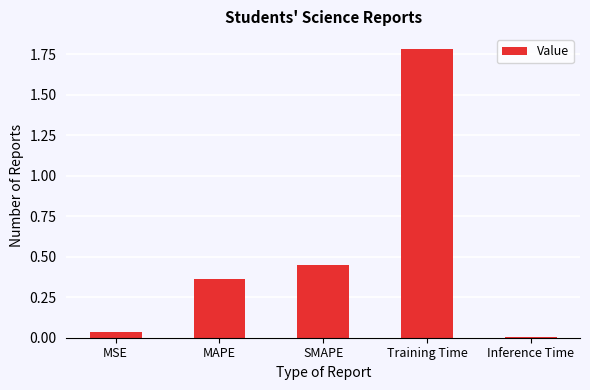

What is the change in value from SMAPE to Inference Time?

-0.4